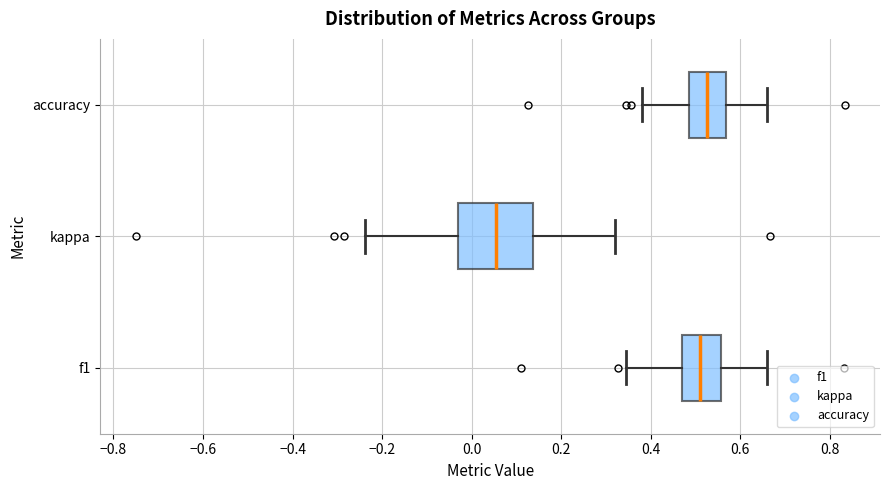

Comparing the boxes themselves (not the whiskers), which one is the widest?

kappa